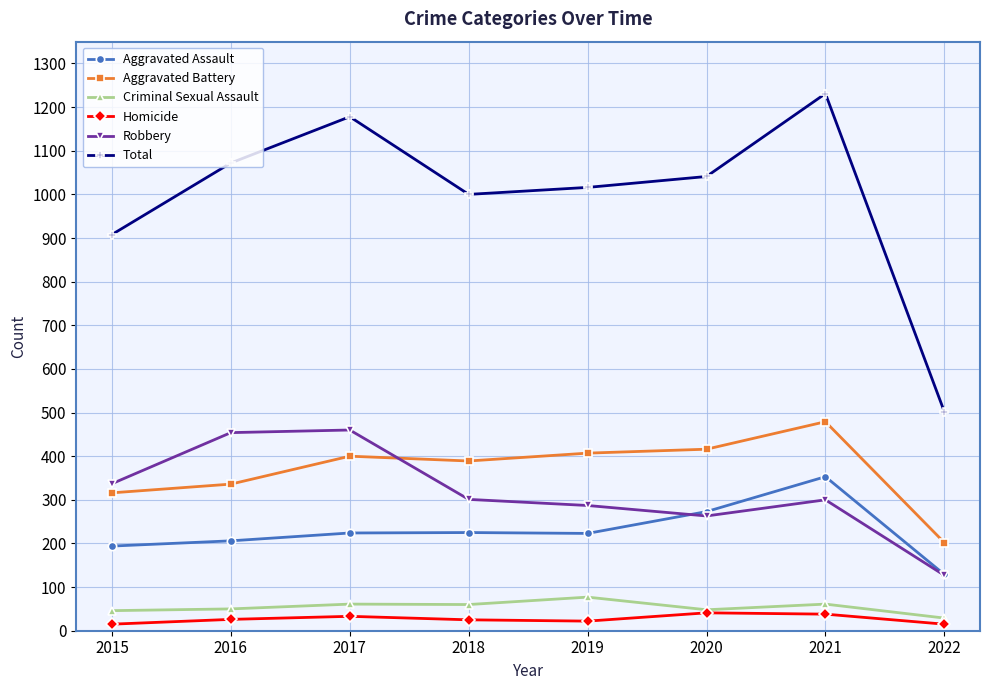

True or false: Criminal Sexual Assault and Robbery cross at least once.

False